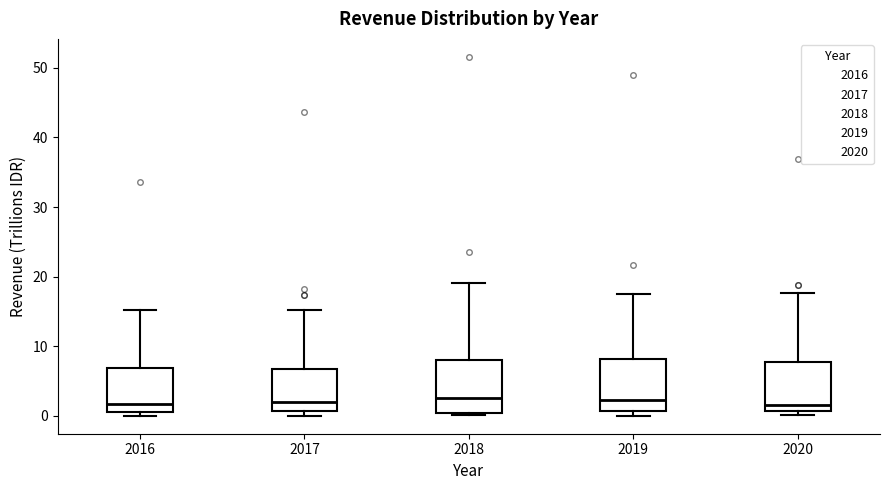

Reading left to right, read every box against the y-axis: the position of its median line, the range the box covers, and the ends of its whiskers. The values are not printed on the chart, so give them approximately, as read against the axis.

2016: median 2, box 1 to 7, whiskers 0 to 15
2017: median 2, box 1 to 7, whiskers 0 to 15
2018: median 3, box 0 to 8, whiskers 0 to 19
2019: median 2, box 1 to 8, whiskers 0 to 17
2020: median 2, box 1 to 8, whiskers 0 to 18